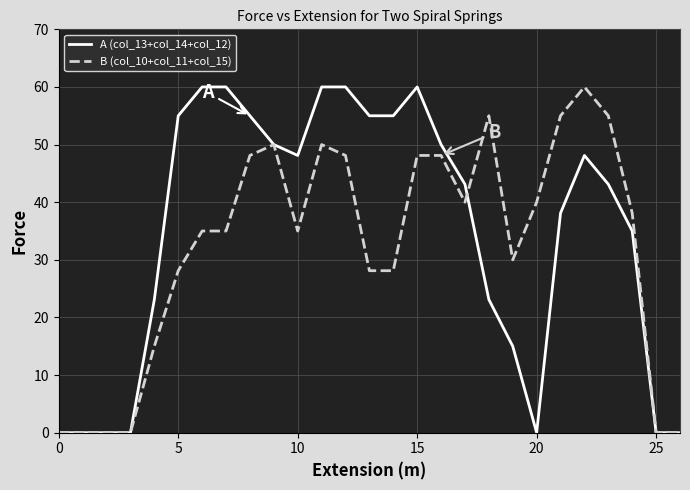

Rank the series by their average value, from lowest to highest.

B (col_10+col_11+col_15), A (col_13+col_14+col_12)